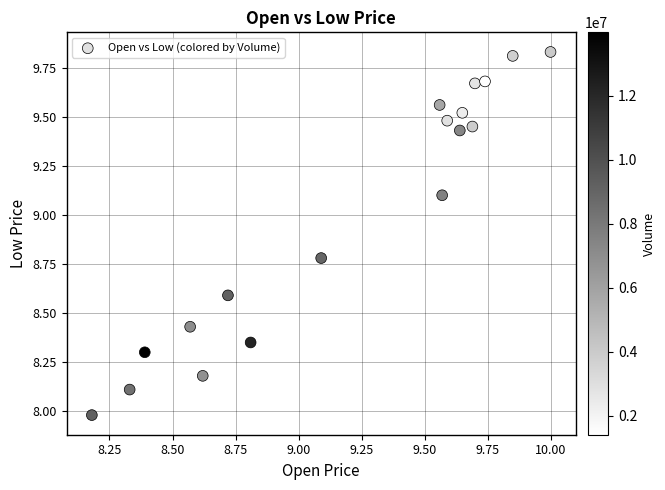

What is the range of X values (max minus min)?

1.8